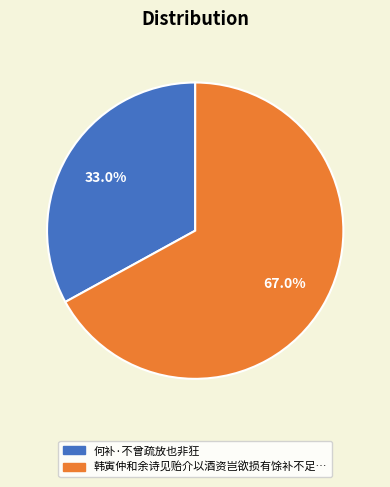

Is there any slice that represents more than half of the pie?

Yes